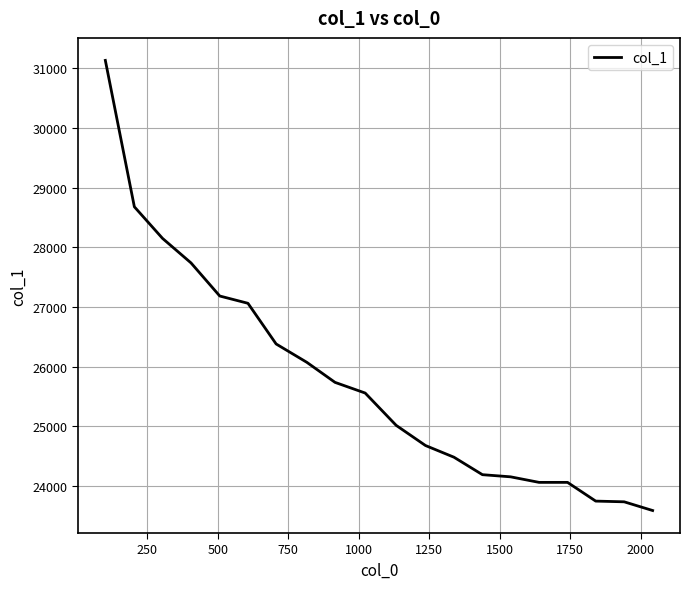

What is the smallest value displayed?

23586